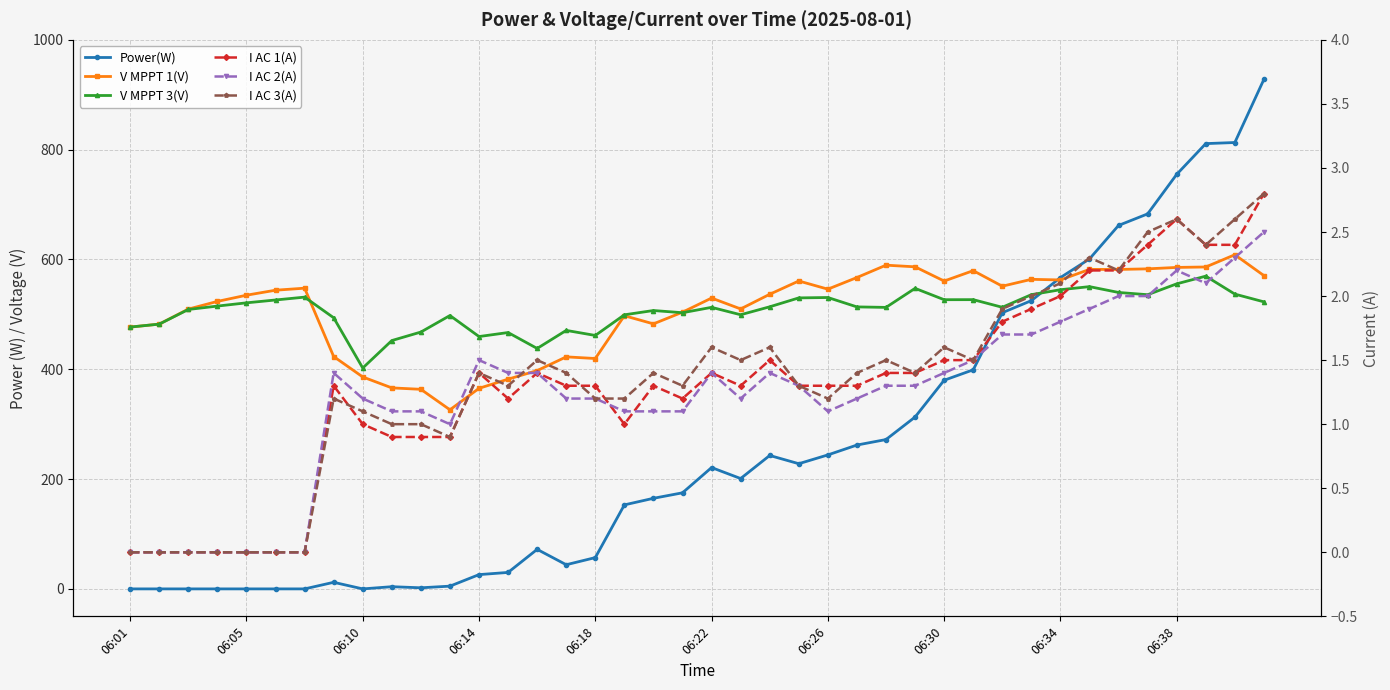

Reading left to right, list all the values displayed in this chart.

Power(W): 0.0	0.0	0.0	0.0	0.0	0.0	0.0	12.0	0.0	4.0	2.0	5.0	26.0	30.0	72.0	44.0	57.0	153.0	165.0	175.0	221.0	201.0	243.0	228.0	244.0	262.0	272.0	313.0	380.0	399.0	503.0	525.0	567.0	601.0	662.0	683.0	755.0	811.0	813.0	928.0
V MPPT 1(V): 476.8	482.3	509.6	523.6	534.9	544.0	547.7	423.2	386.0	366.1	363.5	326.2	365.3	382.0	397.6	422.6	419.6	497.5	482.7	504.0	529.7	509.9	536.6	560.8	545.9	567.1	589.6	586.6	560.7	579.6	551.3	563.8	562.7	581.9	581.8	582.9	585.5	586.3	608.6	570.6
V MPPT 3(V): 476.9	482.2	508.9	515.1	521.0	526.2	531.4	493.8	402.3	452.3	467.8	497.9	459.6	466.9	437.9	470.8	461.6	499.2	507.0	503.0	512.8	499.3	513.8	530.0	530.7	513.6	512.7	547.4	526.7	526.8	512.9	535.9	544.9	550.5	539.9	535.8	555.6	569.6	536.9	522.8
I AC 1(A): 0.0	0.0	0.0	0.0	0.0	0.0	0.0	1.3	1.0	0.9	0.9	0.9	1.4	1.2	1.4	1.3	1.3	1.0	1.3	1.2	1.4	1.3	1.5	1.3	1.3	1.3	1.4	1.4	1.5	1.5	1.8	1.9	2.0	2.2	2.2	2.4	2.6	2.4	2.4	2.8
I AC 2(A): 0.0	0.0	0.0	0.0	0.0	0.0	0.0	1.4	1.2	1.1	1.1	1.0	1.5	1.4	1.4	1.2	1.2	1.1	1.1	1.1	1.4	1.2	1.4	1.3	1.1	1.2	1.3	1.3	1.4	1.5	1.7	1.7	1.8	1.9	2.0	2.0	2.2	2.1	2.3	2.5
I AC 3(A): 0.0	0.0	0.0	0.0	0.0	0.0	0.0	1.2	1.1	1.0	1.0	0.9	1.4	1.3	1.5	1.4	1.2	1.2	1.4	1.3	1.6	1.5	1.6	1.3	1.2	1.4	1.5	1.4	1.6	1.5	1.9	2.0	2.1	2.3	2.2	2.5	2.6	2.4	2.6	2.8